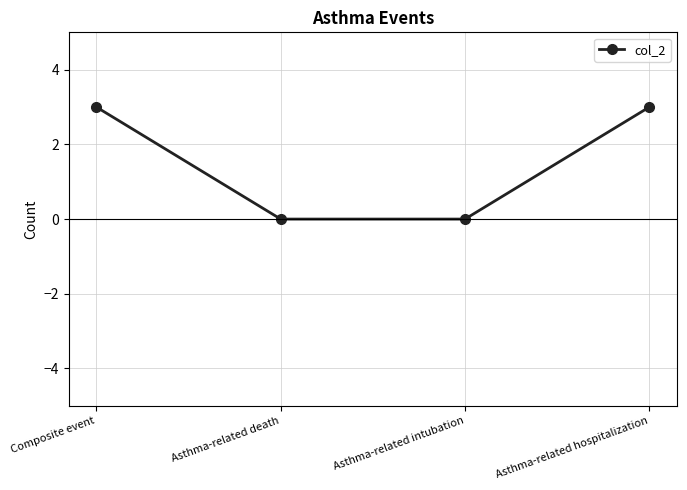

True or false: the data shows 3 at Composite event.

True